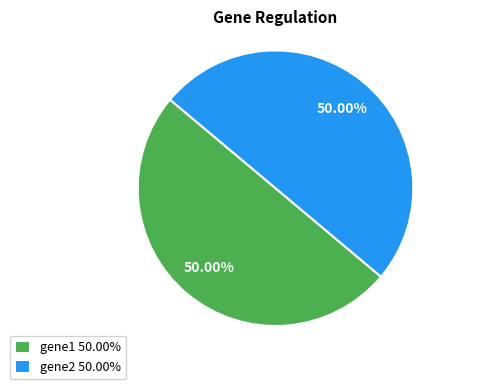

Approximately how many times larger is the value at gene2 50.00% compared to gene1 50.00%?

1.0